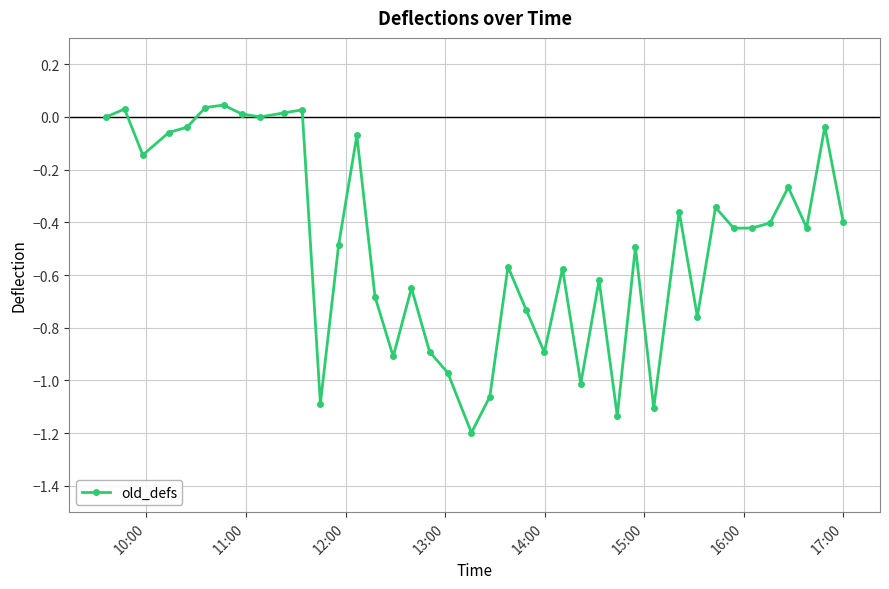

What is the difference between the second highest and second lowest values?

1.2